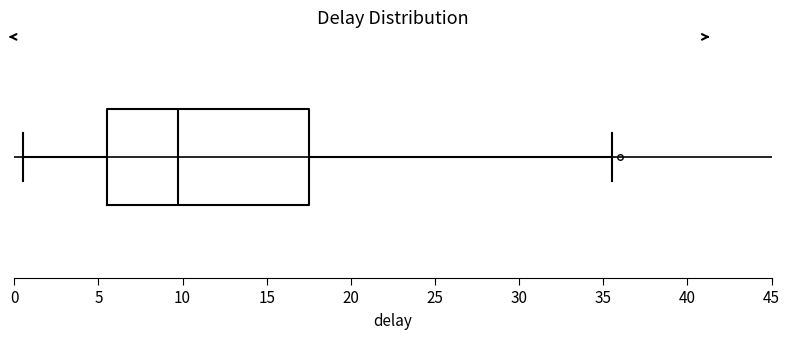

Where does the right whisker of the box end on the x-axis? The values are not printed on the chart, so give them approximately, as read against the axis.

35.5